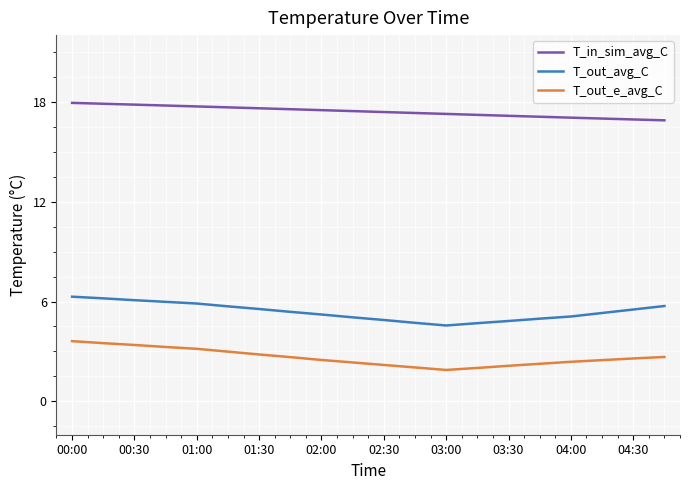

True or false: T_in_sim_avg_C and T_out_e_avg_C cross at least once.

False